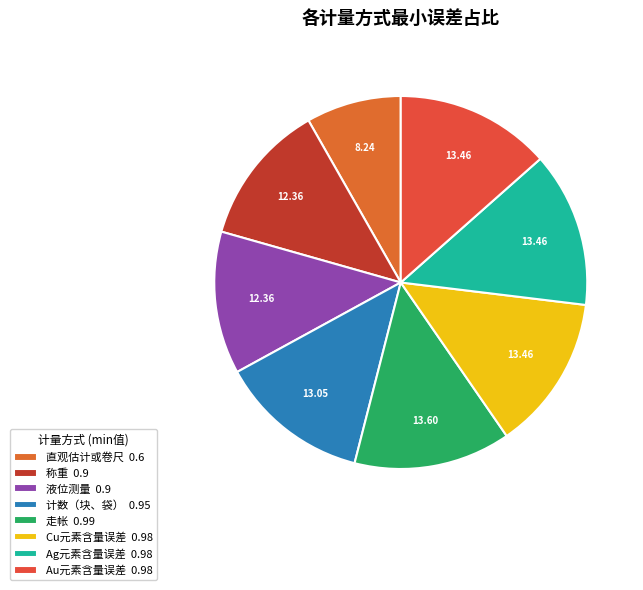

To the nearest percent, what is the average slice percentage?

12%